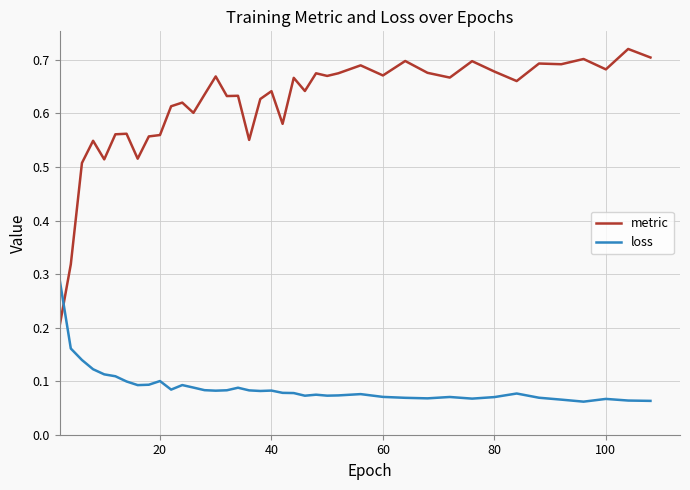

Which series has the largest total across all categories?

metric